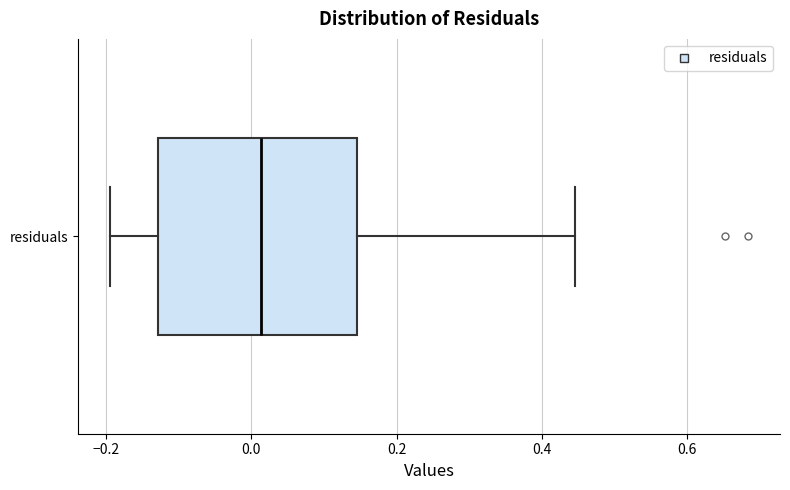

Transcribe this box plot: give where the median line is, the range the box spans, and where the two whiskers end, as read against the x-axis. The values are not printed on the chart, so give them approximately, as read against the axis.

median 0.02, box -0.12 to 0.14, whiskers -0.20 to 0.44